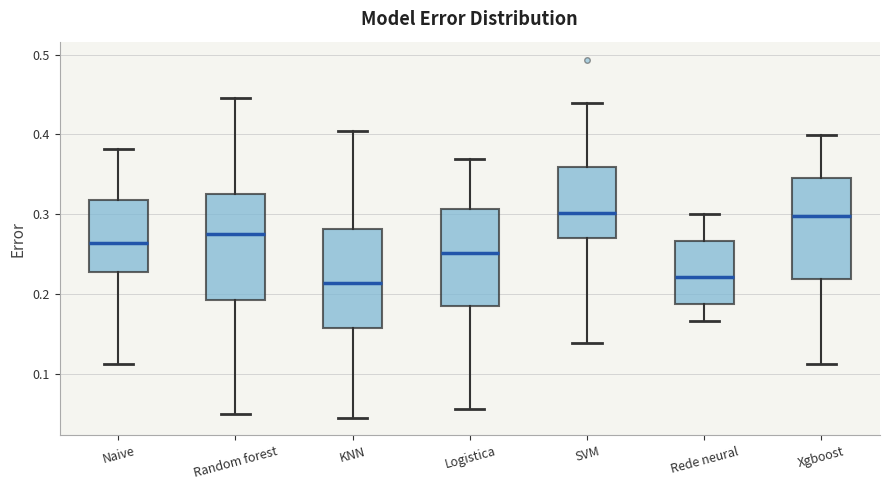

Where does the median line of the box for Xgboost sit on the y-axis? The values are not printed on the chart, so give them approximately, as read against the axis.

0.30